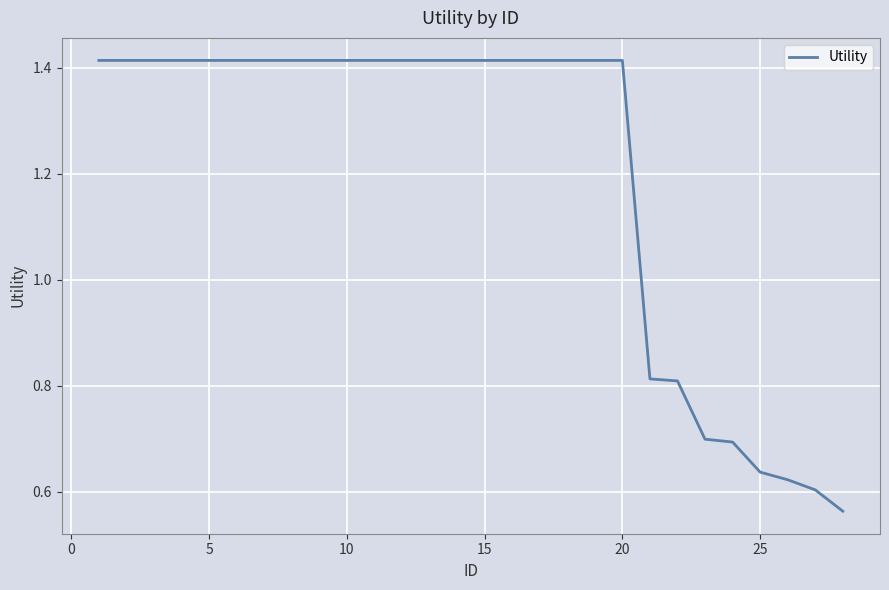

What is the difference between the maximum and minimum values?

0.9